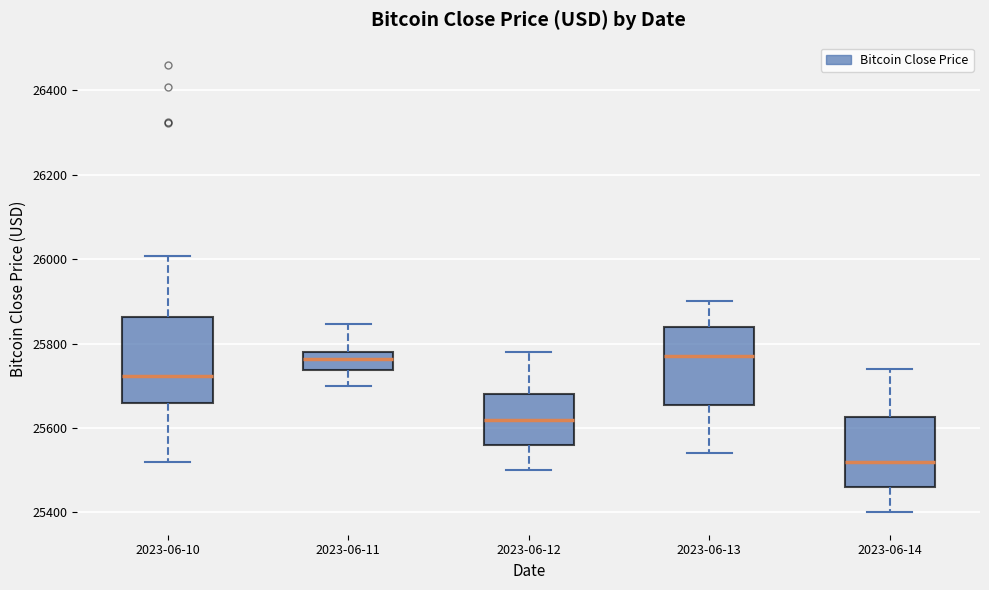

Reading left to right, read every box against the y-axis: the position of its median line, the range the box covers, and the ends of its whiskers. The values are not printed on the chart, so give them approximately, as read against the axis.

2023-06-10: median 25720, box 25660 to 25860, whiskers 25520 to 26000
2023-06-11: median 25760, box 25740 to 25780, whiskers 25700 to 25840
2023-06-12: median 25620, box 25560 to 25680, whiskers 25500 to 25780
2023-06-13: median 25780, box 25660 to 25840, whiskers 25540 to 25900
2023-06-14: median 25520, box 25460 to 25620, whiskers 25400 to 25740